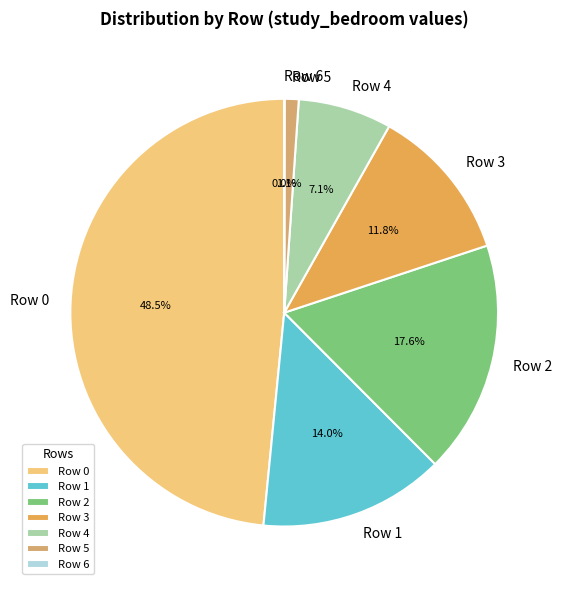

Does any single category account for the majority?

No